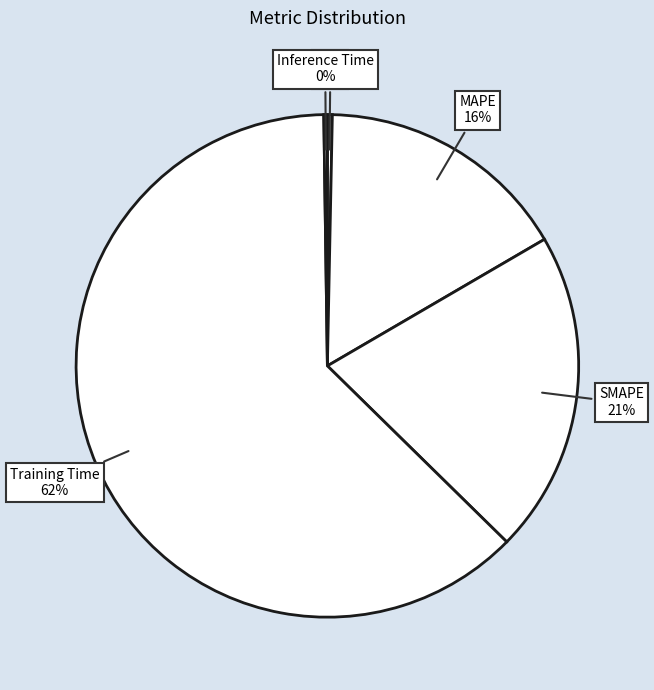

Which slice is the smallest?

Inference Time